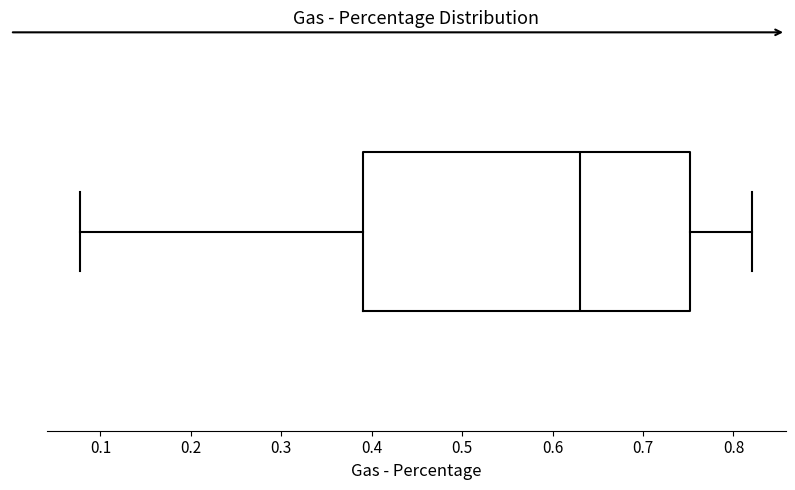

Where does the median line of the box sit on the x-axis? The values are not printed on the chart, so give them approximately, as read against the axis.

0.63